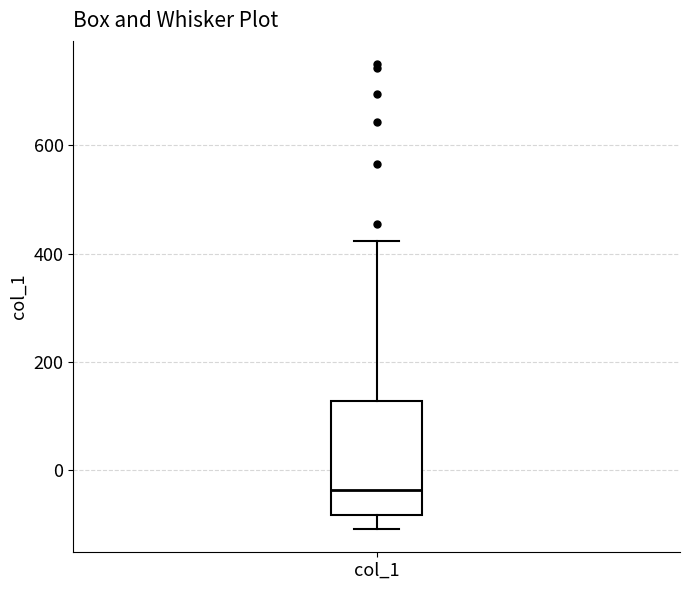

Transcribe this box plot: give where the median line is, the range the box spans, and where the two whiskers end, as read against the y-axis. The values are not printed on the chart, so give them approximately, as read against the axis.

median -40, box -80 to 120, whiskers -100 to 420